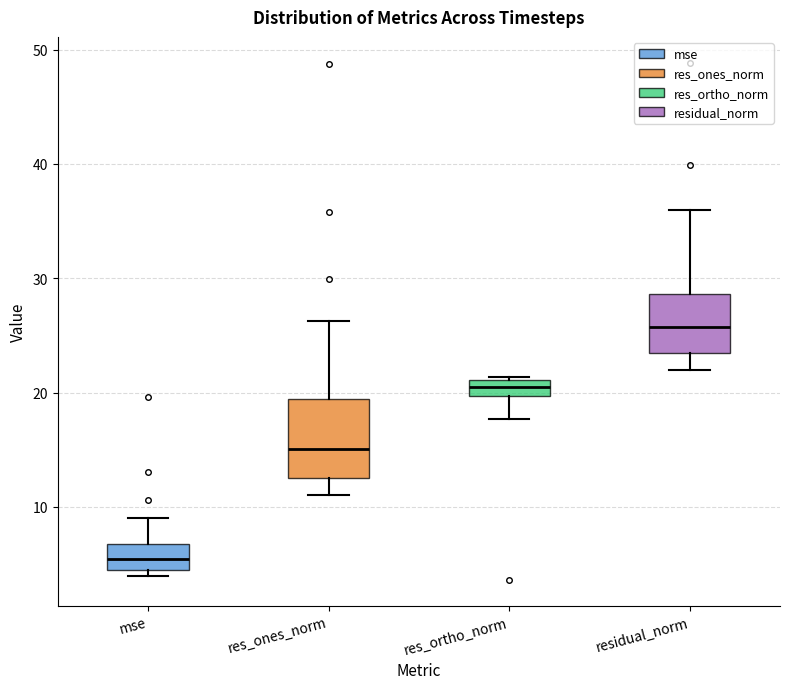

Which box has the highest median line?

residual_norm